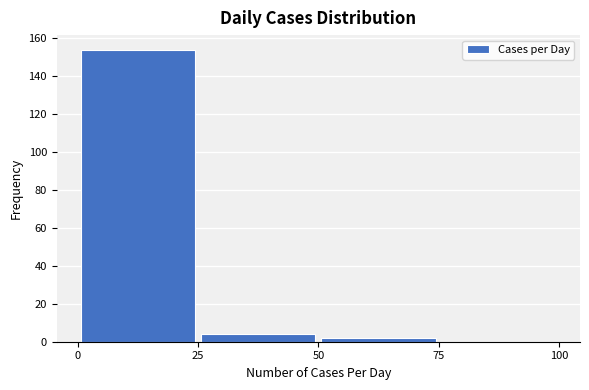

Reading left to right, list every bar in this chart as the range it spans on the x-axis followed by its height. The values are not printed on the chart, so give them approximately, as read against the axis.

0 to 25: 154
25 to 50: 4
50 to 75: 2
75 to 100: 0